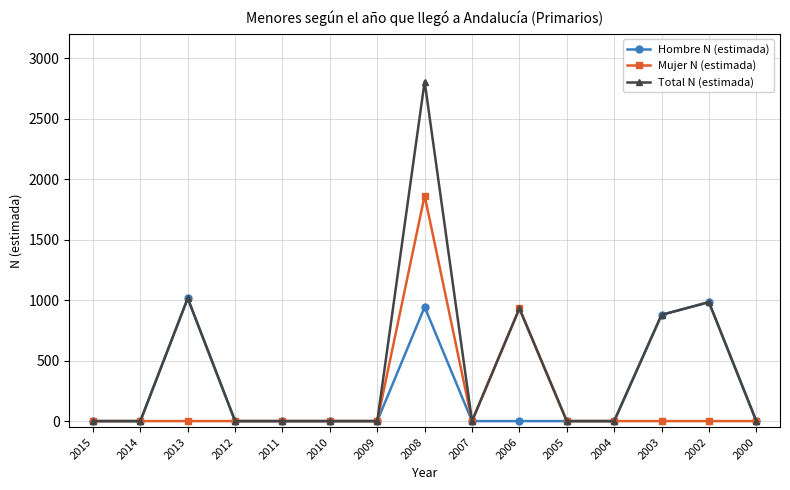

Which series has the widest spread of values?

Total N (estimada)